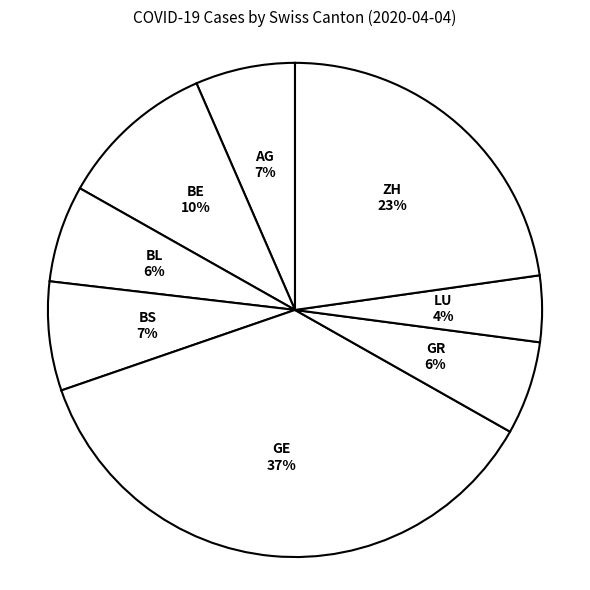

To the nearest percent, what percentage of the pie is BS?

7%